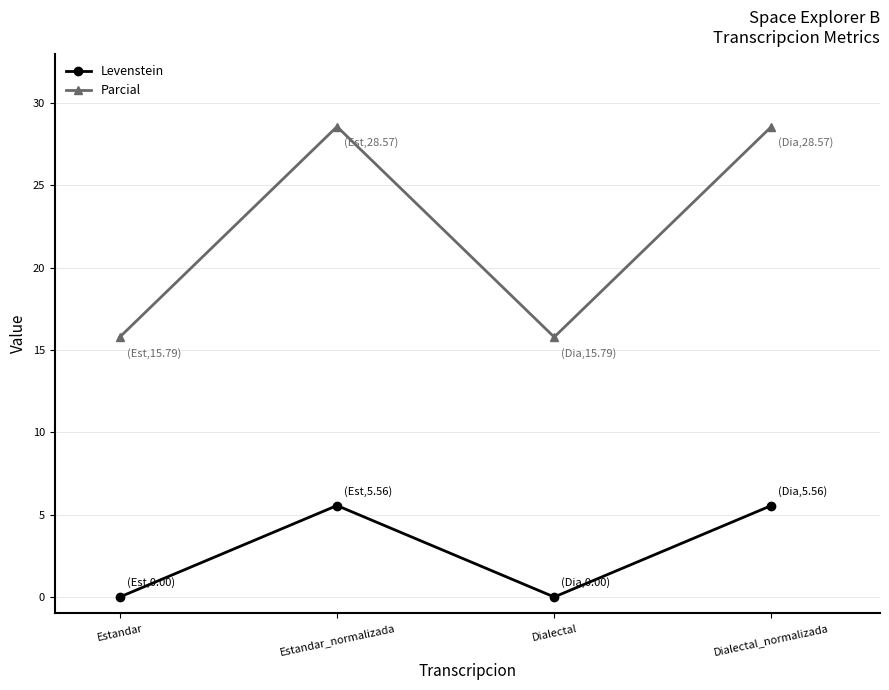

Rank the series by their average value, from highest to lowest.

Parcial, Levenstein